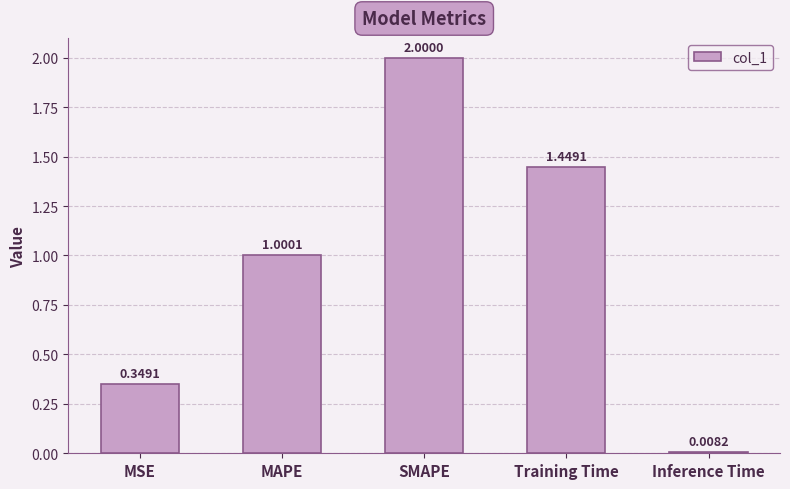

What is the sum of the values at SMAPE and Training Time?

3.4